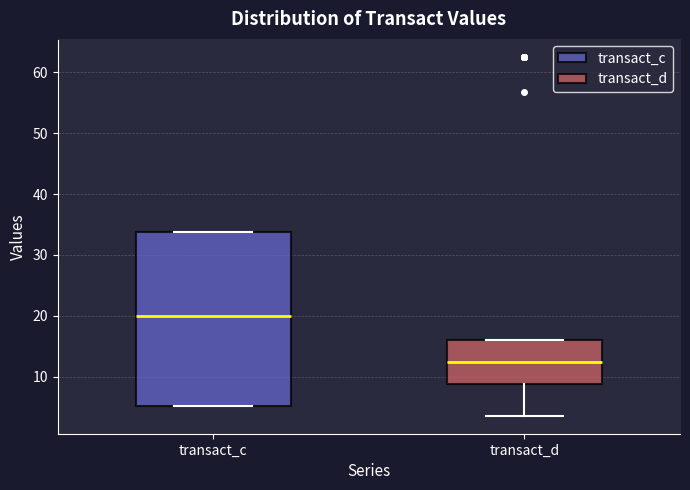

Where is the lower edge of the box for transact_c on the y-axis? The values are not printed on the chart, so give them approximately, as read against the axis.

5